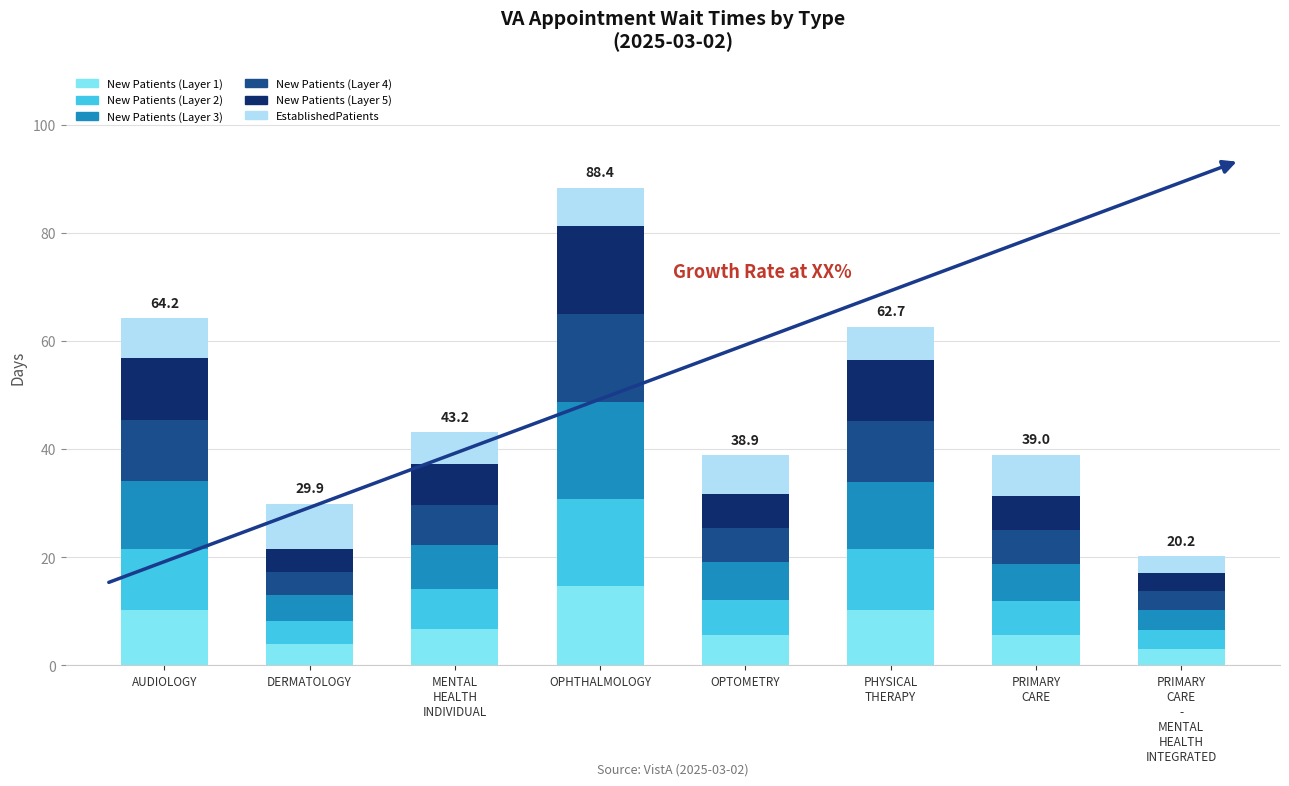

What is the total value across all series at OPTOMETRY?

38.9